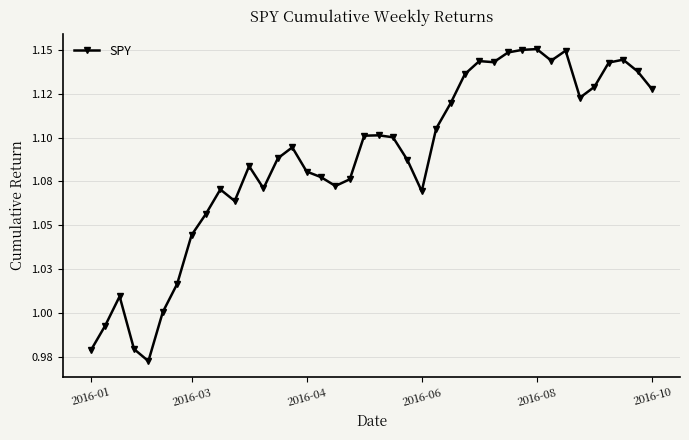

What is the difference between the maximum and minimum values?

0.2